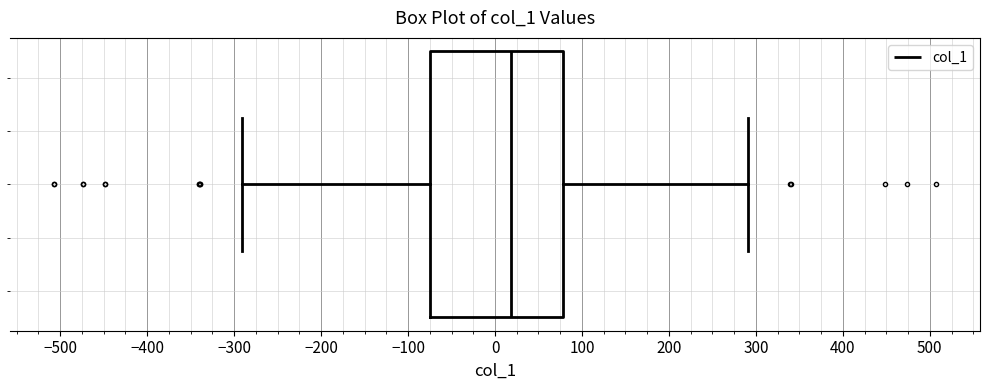

Transcribe this box plot: give where the median line is, the range the box spans, and where the two whiskers end, as read against the x-axis. The values are not printed on the chart, so give them approximately, as read against the axis.

median 20, box -70 to 80, whiskers -290 to 290